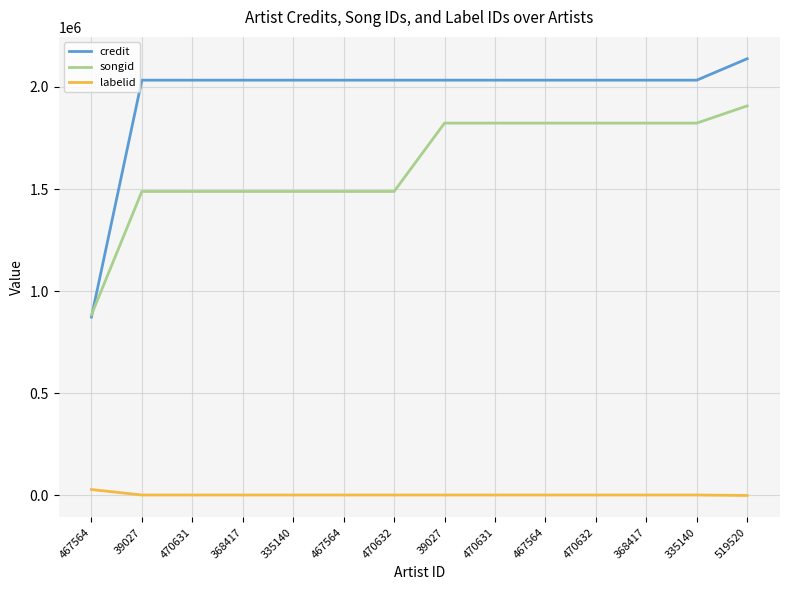

At how many categories does at least one series exceed 497913?

14